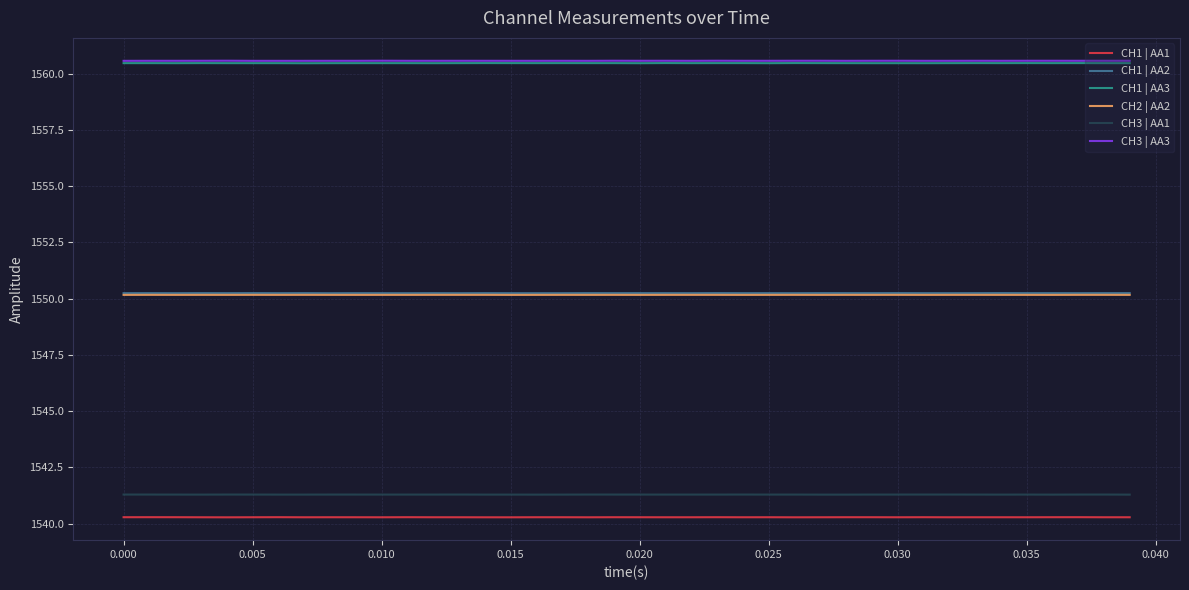

What is the minimum value shown in the chart?

1540.3